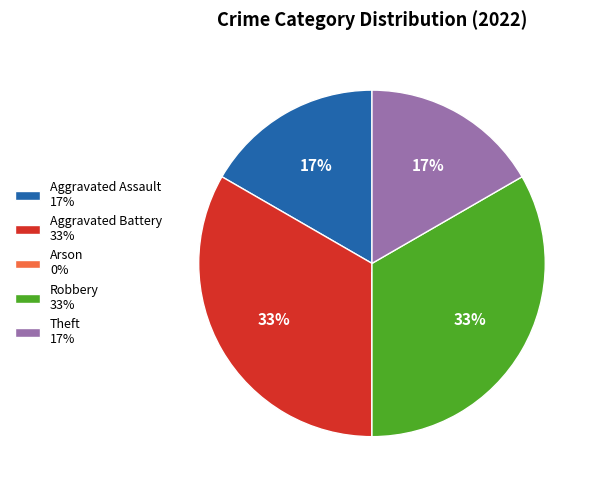

True or false: Aggravated Battery accounts for 39% of the total.

False